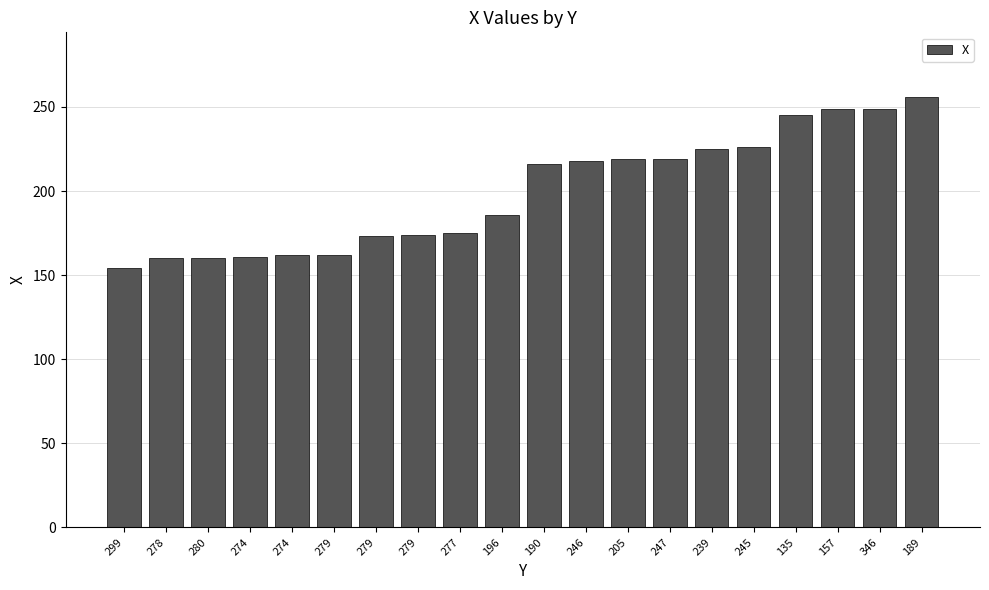

List the labels in order of value, smallest first.

299, 278, 280, 274, 274, 279, 279, 279, 277, 196, 190, 246, 205, 247, 239, 245, 135, 157, 346, 189